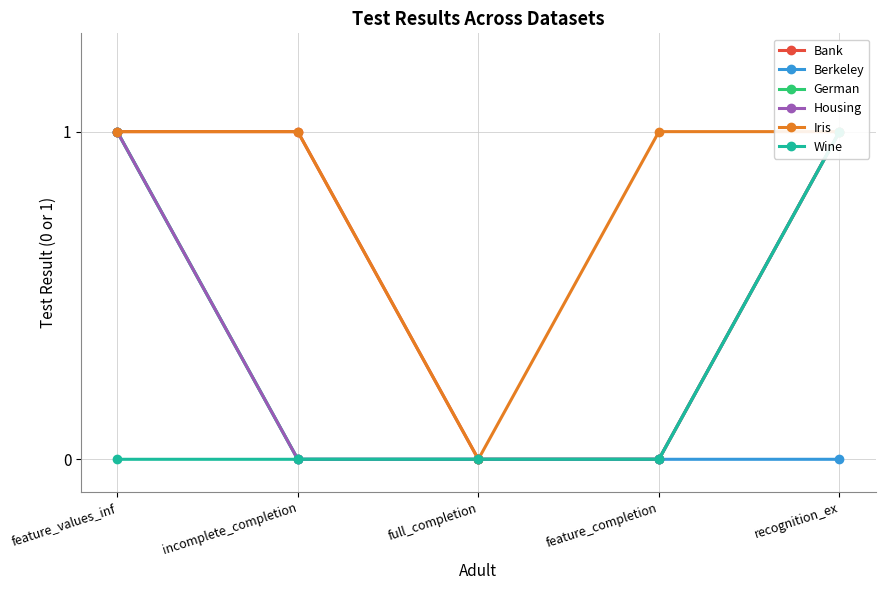

What is the spread (max minus min) of values at incomplete_completion?

1